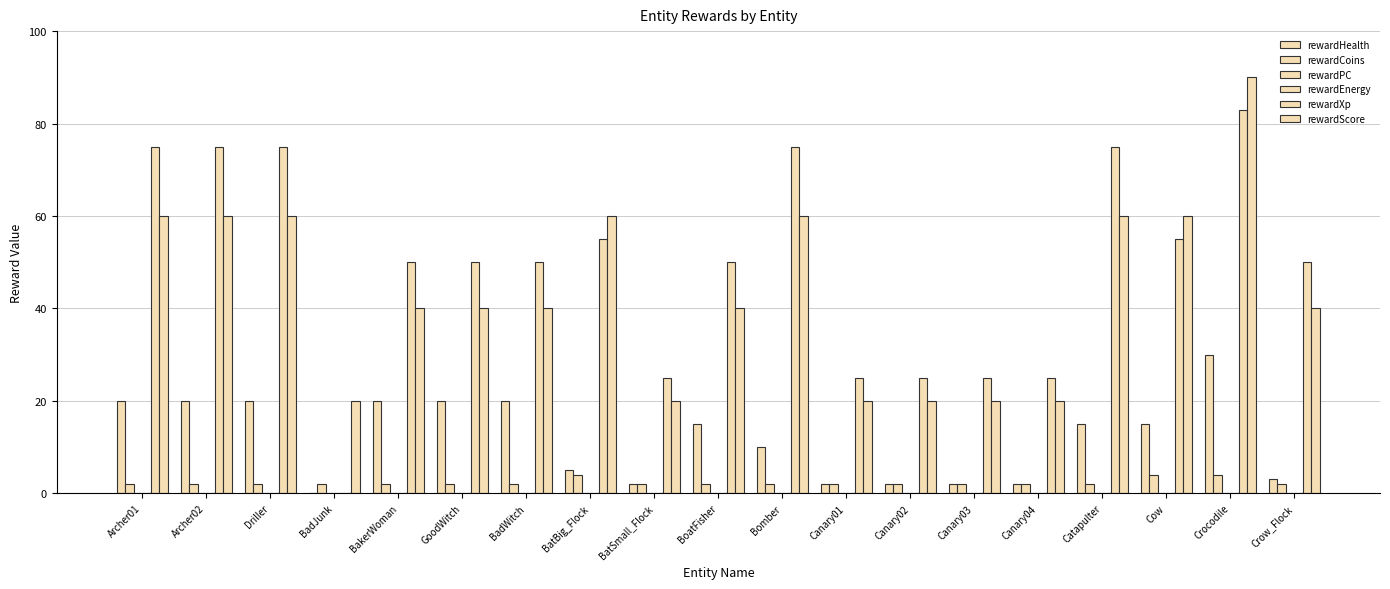

True or false: rewardEnergy has a value of 0 at Canary03.

True